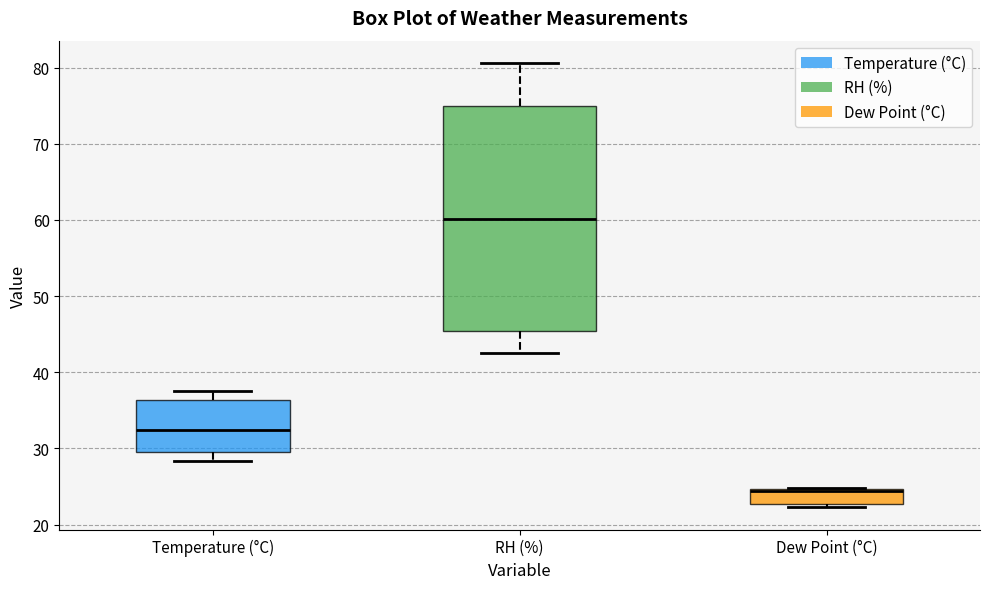

Which box has the highest median line?

RH (%)